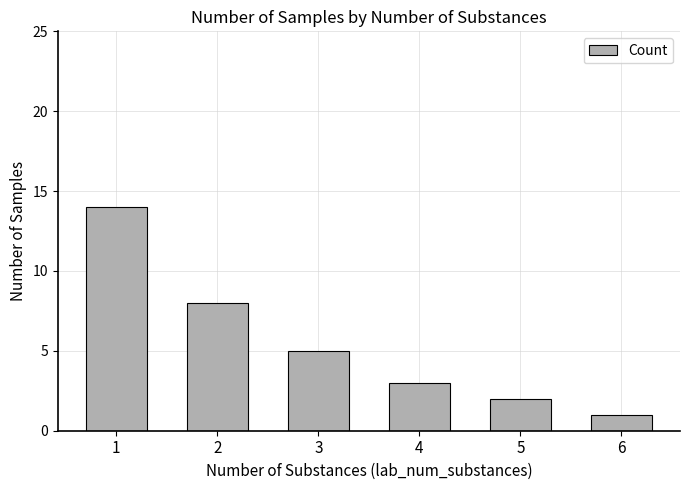

List the labels in order of value, smallest first.

6, 5, 4, 3, 2, 1